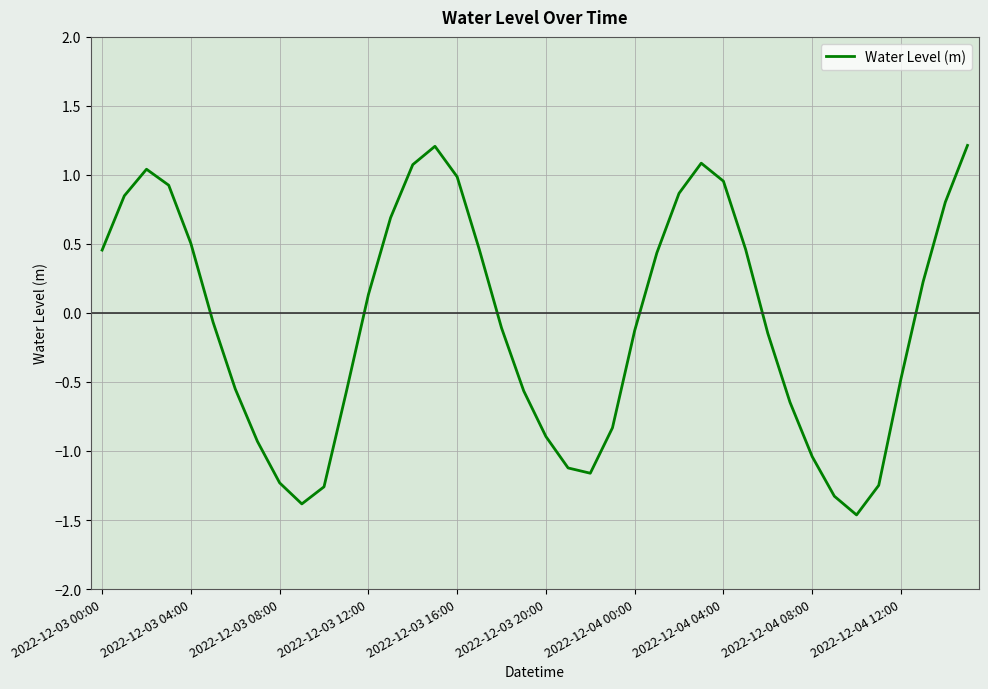

What is the minimum value shown in the chart?

-1.5